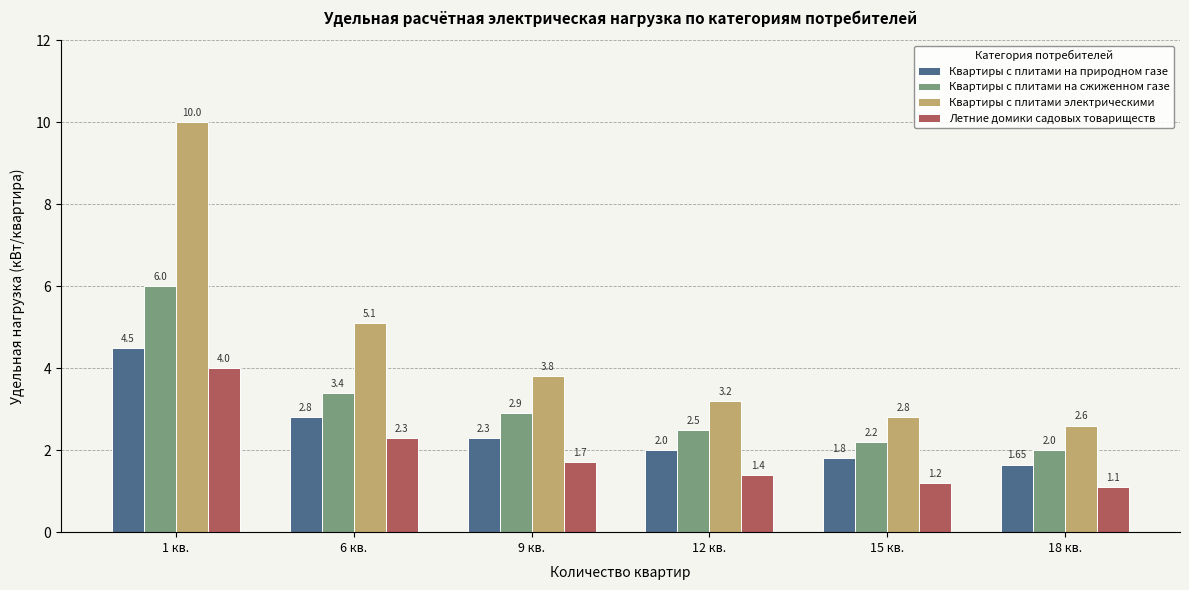

What is the sum of all Летние домики садовых товариществ values?

11.7